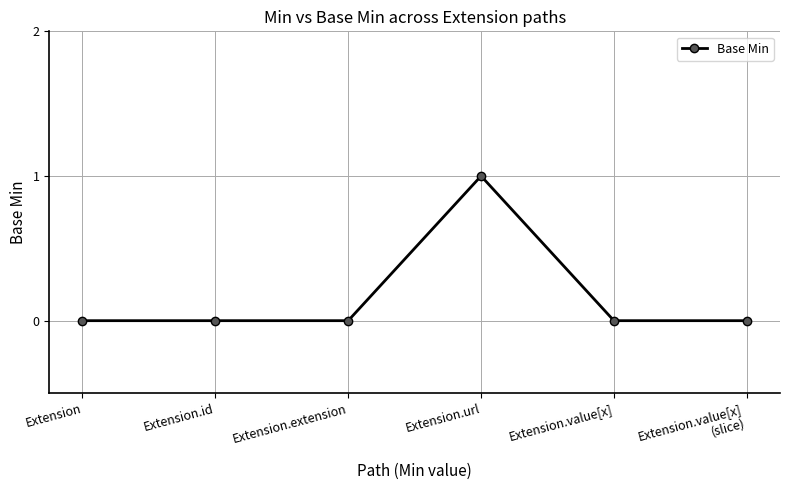

What position from the left is Extension.value[x]?

5